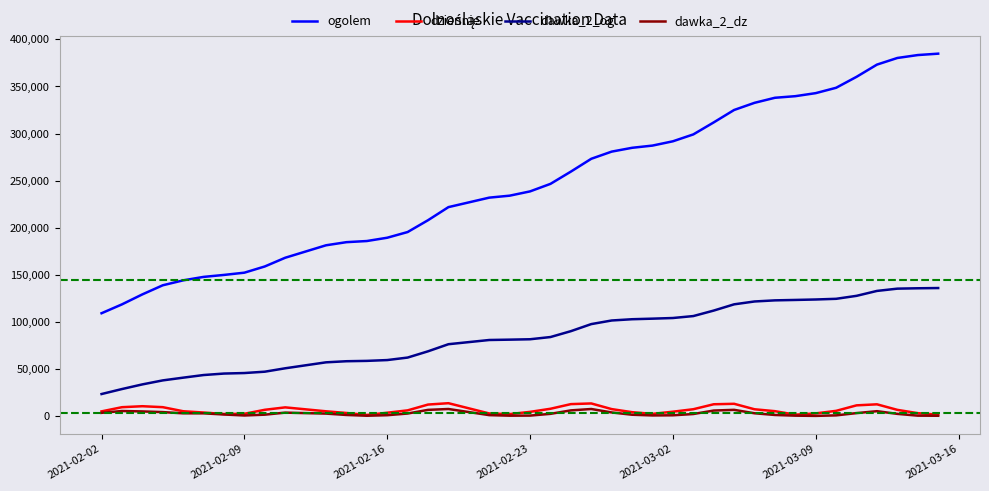

Which series has the largest range (max minus min)?

ogolem